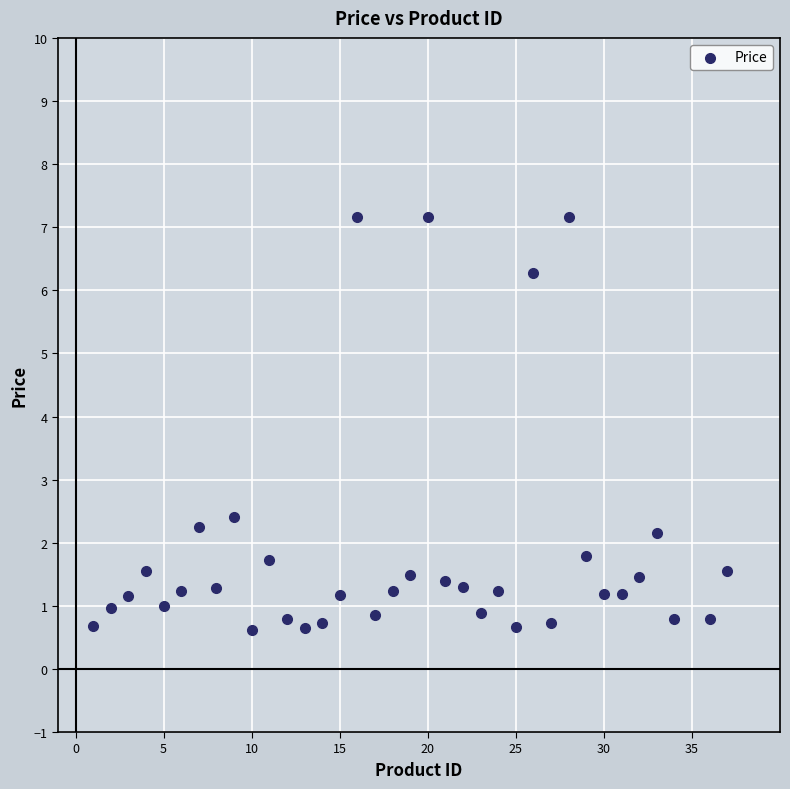

What Y value in the scatter plot is closest to 3?

2.4